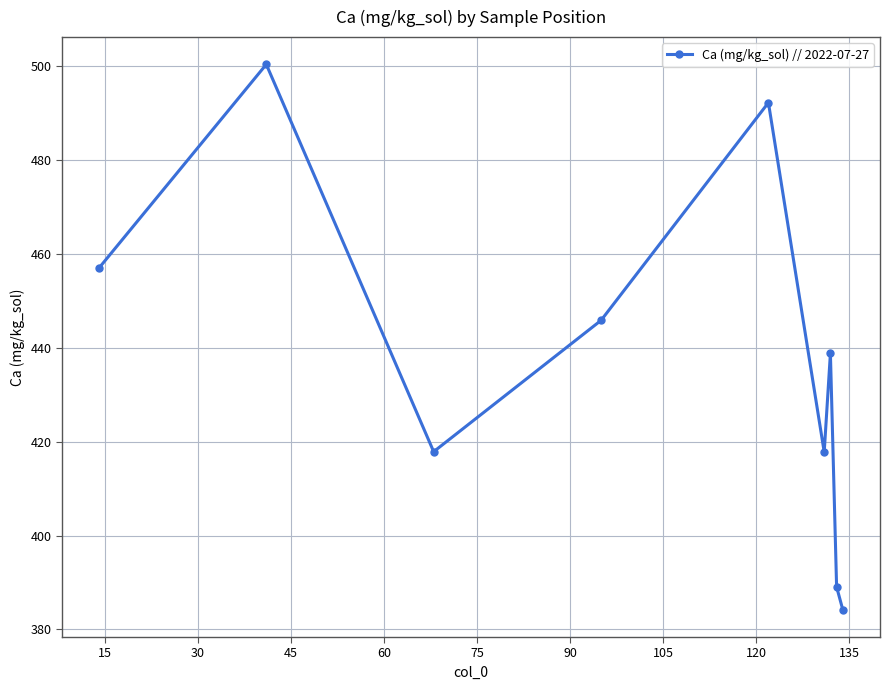

What is the difference between the maximum and minimum values?

116.3